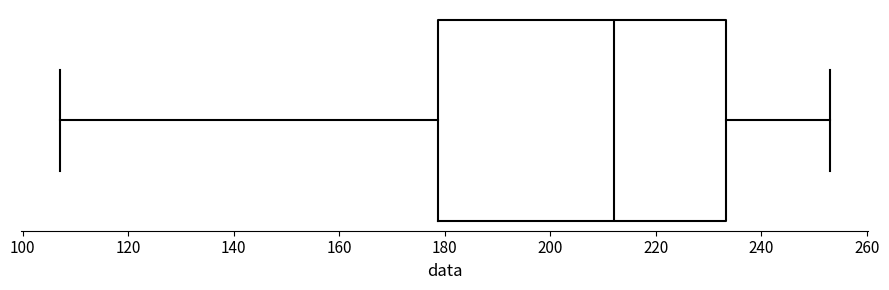

Transcribe this box plot: give where the median line is, the range the box spans, and where the two whiskers end, as read against the x-axis. The values are not printed on the chart, so give them approximately, as read against the axis.

median 212, box 178 to 234, whiskers 108 to 254